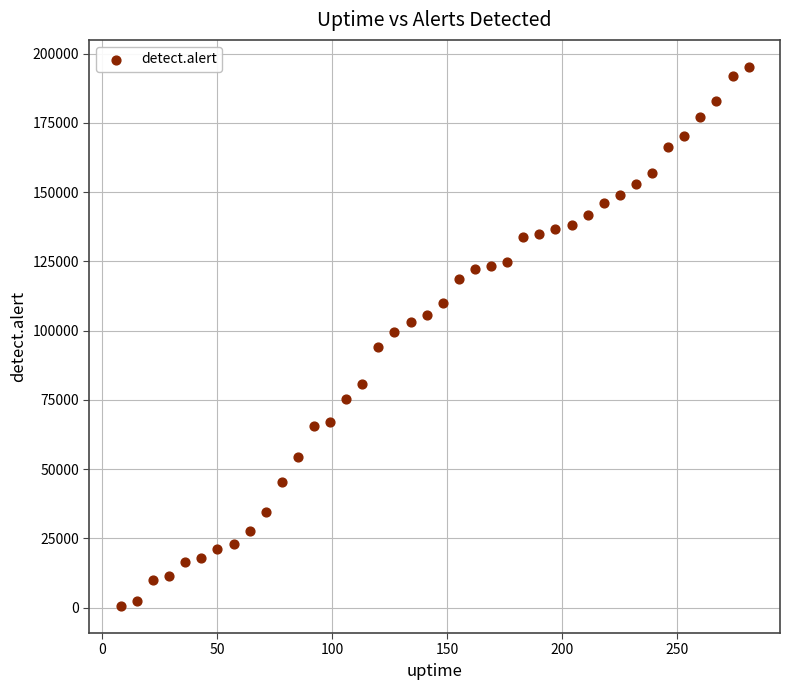

What is the range of X values (max minus min)?

273